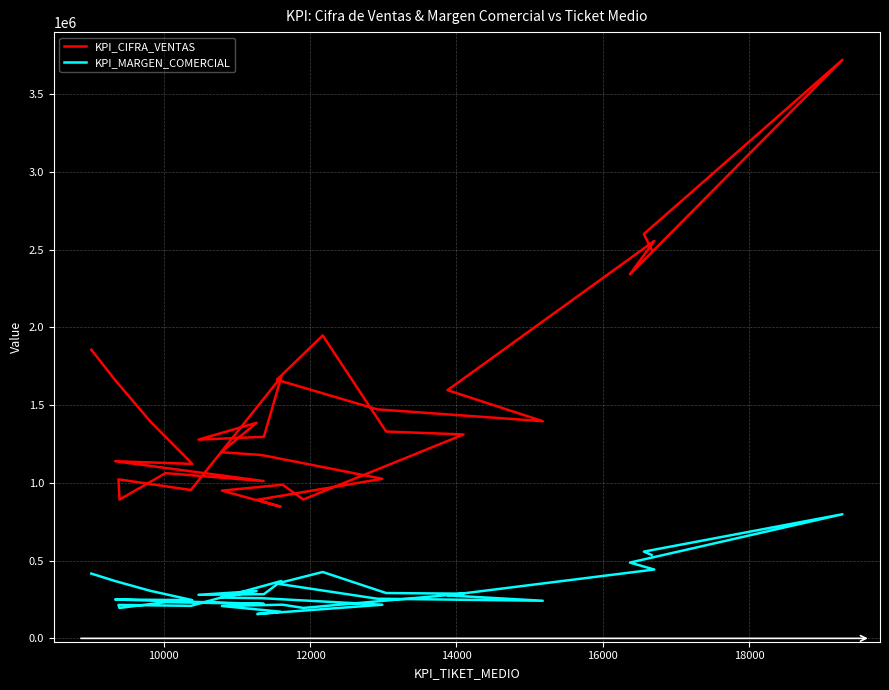

What are all the series names shown in the legend?

KPI_CIFRA_VENTAS, KPI_MARGEN_COMERCIAL